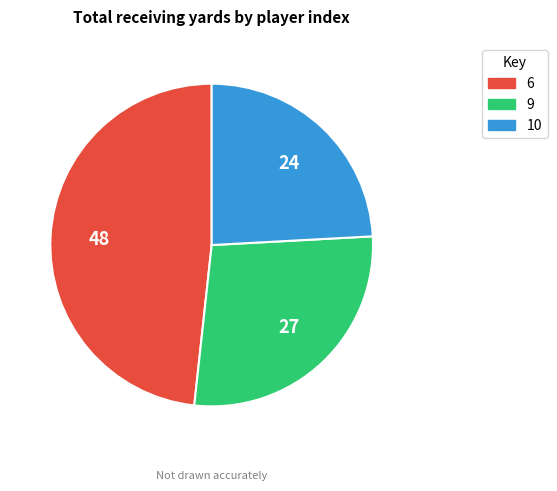

Which slice is the smallest?

10